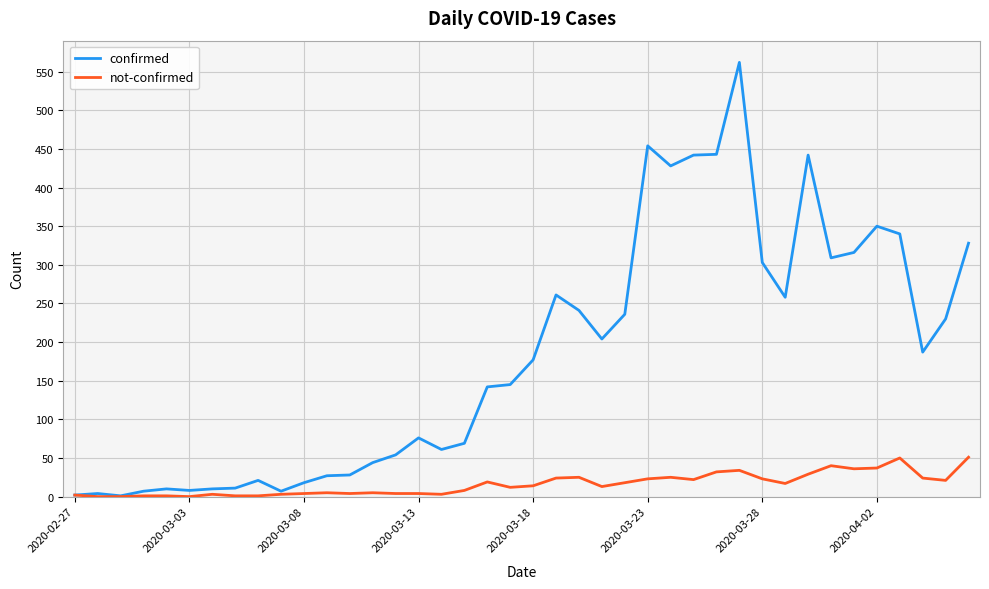

Rank the series by their maximum value, from lowest to highest.

not-confirmed, confirmed